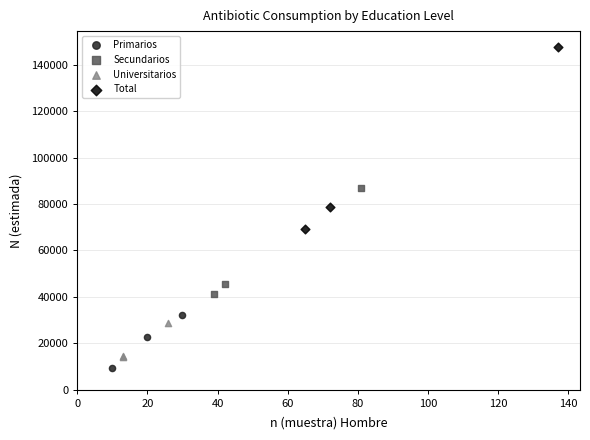

Which series reaches the maximum Y coordinate?

Total